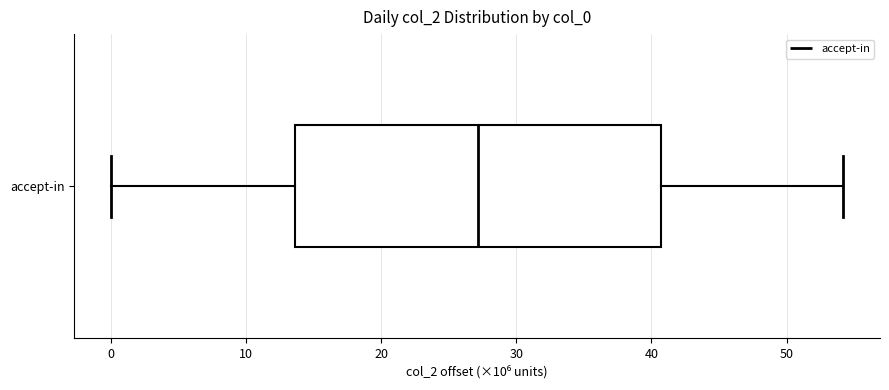

Where does the median line of the box for accept-in sit on the x-axis? The values are not printed on the chart, so give them approximately, as read against the axis.

27